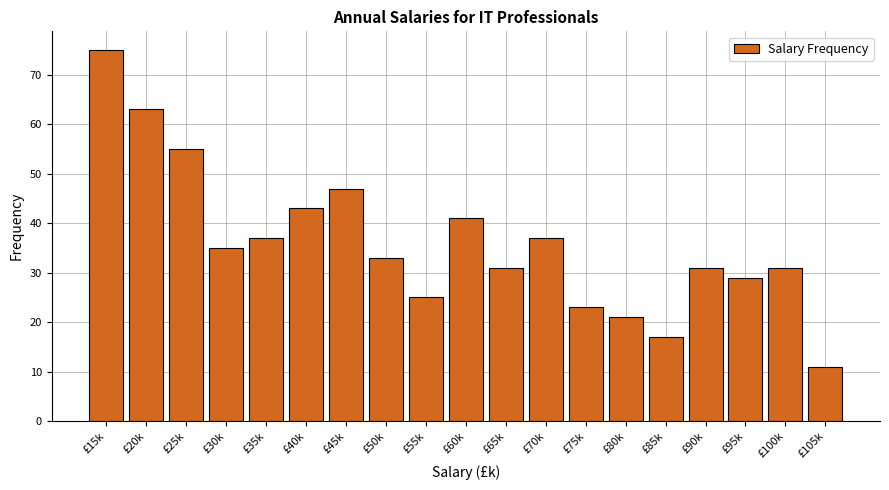

Reading left to right, list all the values displayed in this chart.

£15k=75	£20k=63	£25k=55	£30k=35	£35k=37	£40k=43	£45k=47	£50k=33	£55k=25	£60k=41	£65k=31	£70k=37	£75k=23	£80k=21	£85k=17	£90k=31	£95k=29	£100k=31	£105k=11